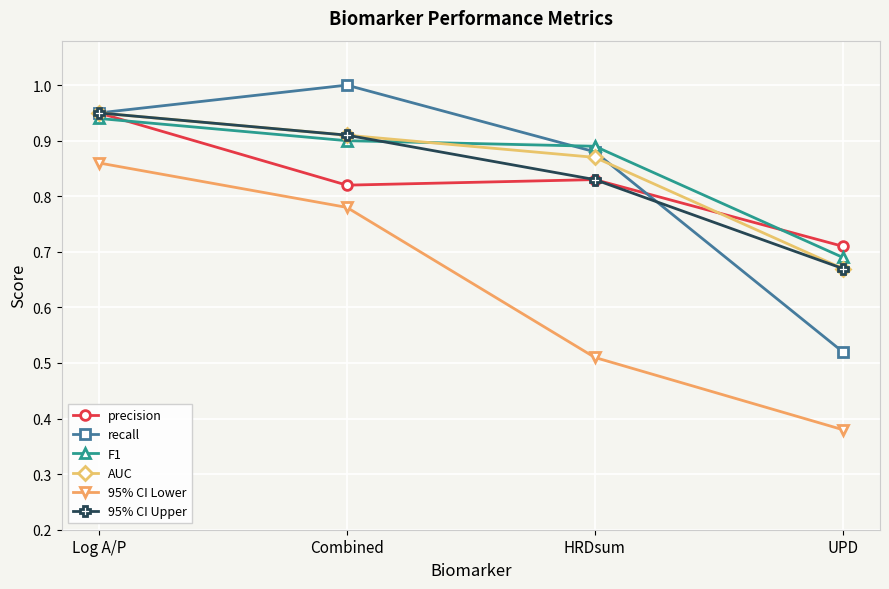

What is the total value across all series at HRDsum?

4.8